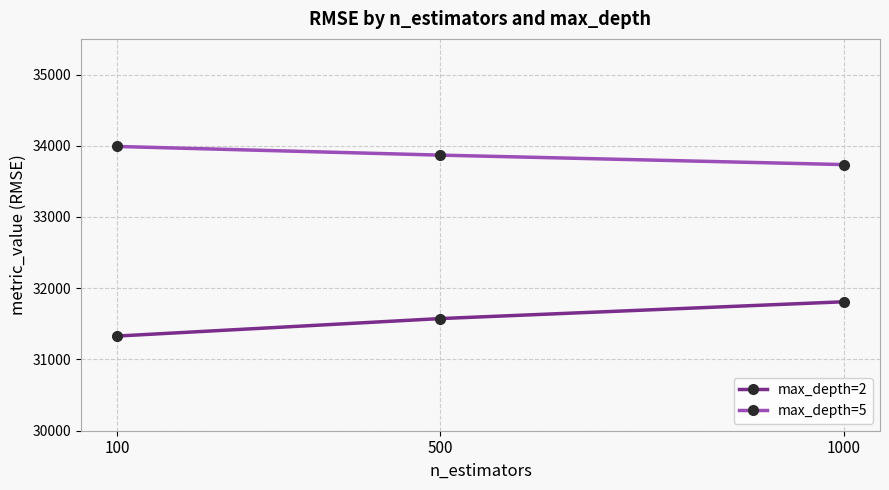

Between 100 and 500, which series saw the biggest shift?

max_depth=2